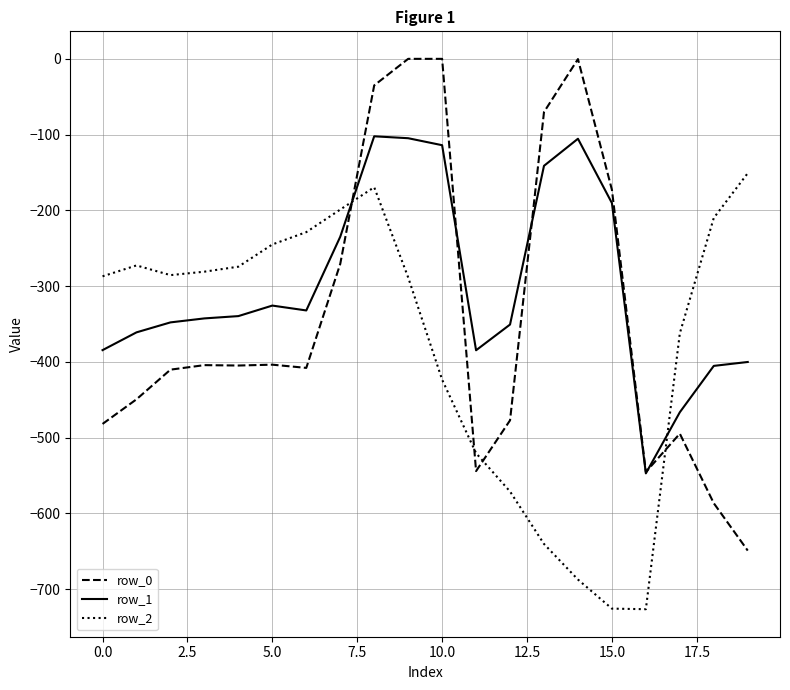

True or false: row_2 and row_1 intersect in this chart.

True